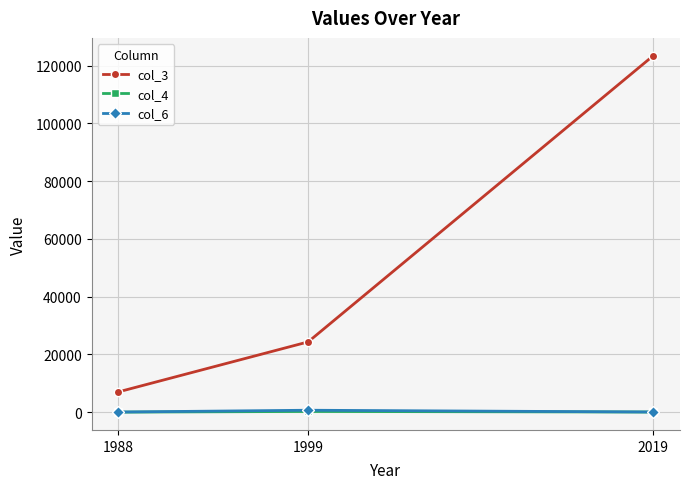

List the labels in order of col_3 value, largest first.

2019, 1999, 1988